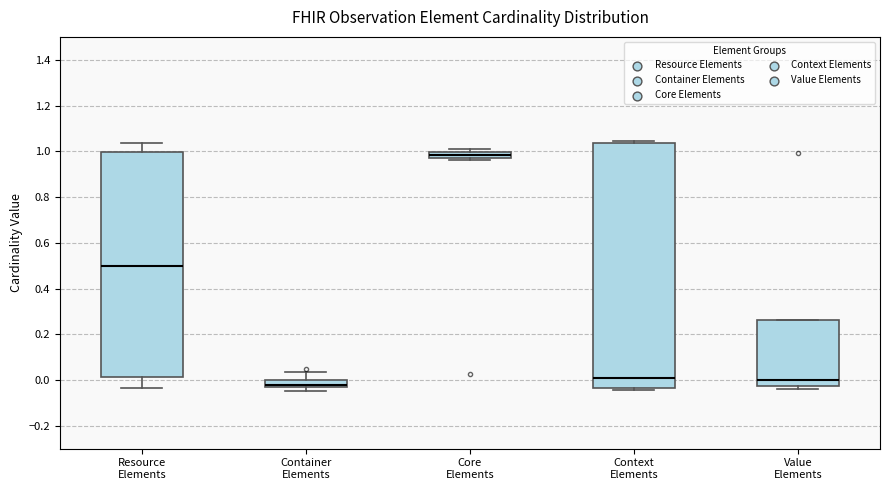

Comparing the boxes themselves (not the whiskers), which one is the tallest?

Context Elements